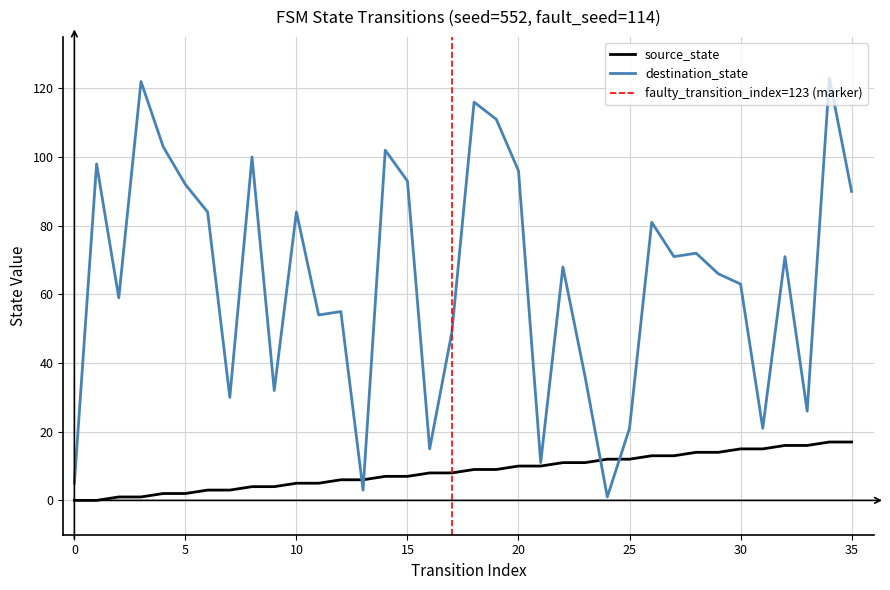

How many interior local valleys does the destination_state series have?

11